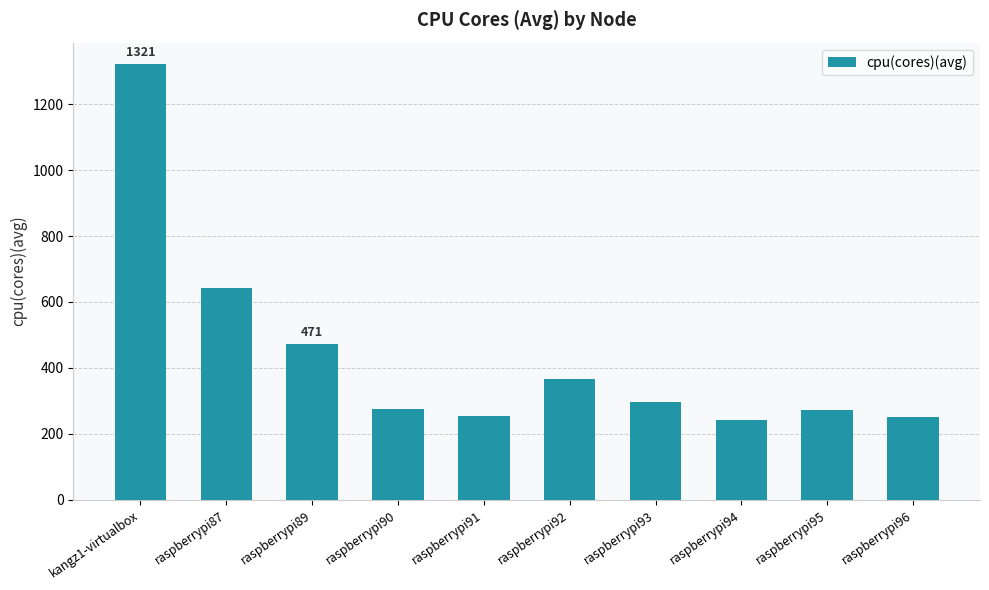

What position from the right is raspberrypi87?

9